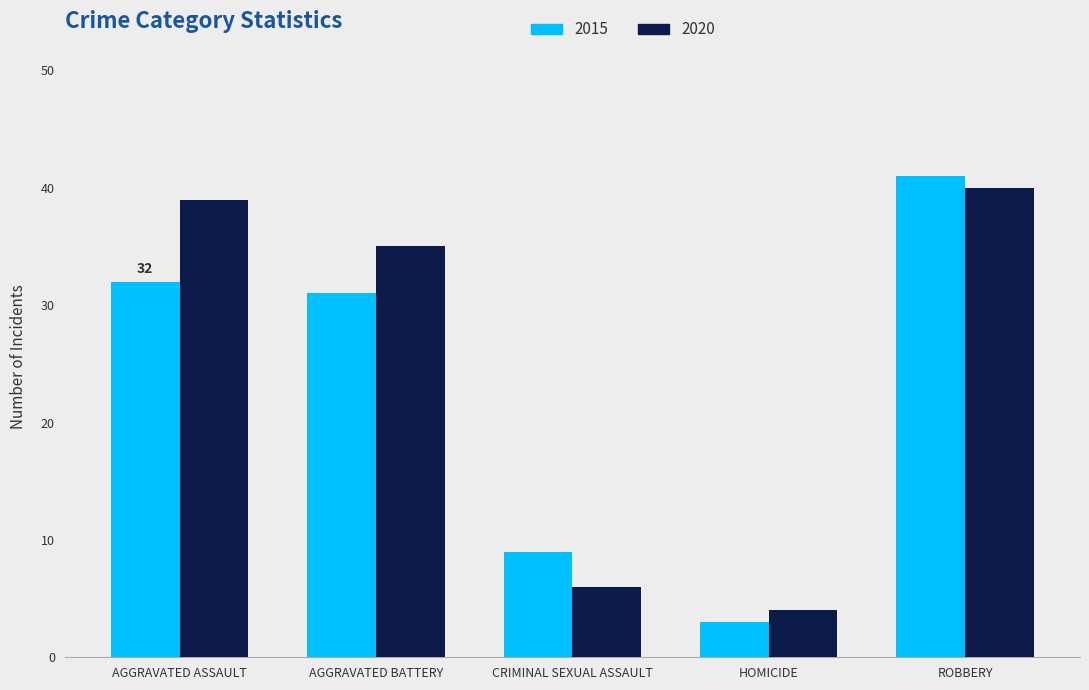

What is the spread (max minus min) of values at AGGRAVATED ASSAULT?

7